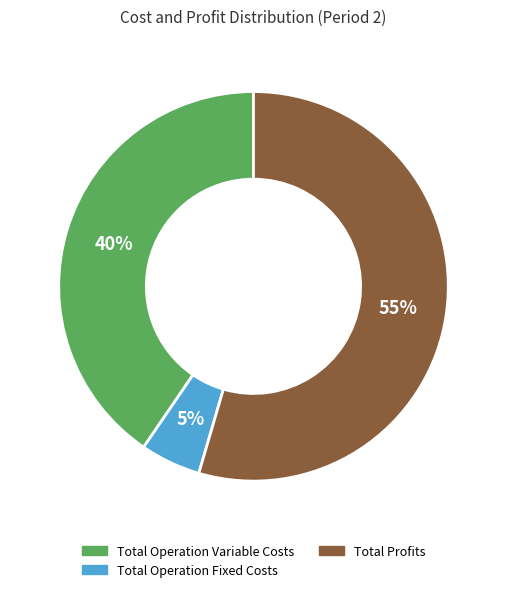

Which slice represents more than half of the pie?

Total Profits